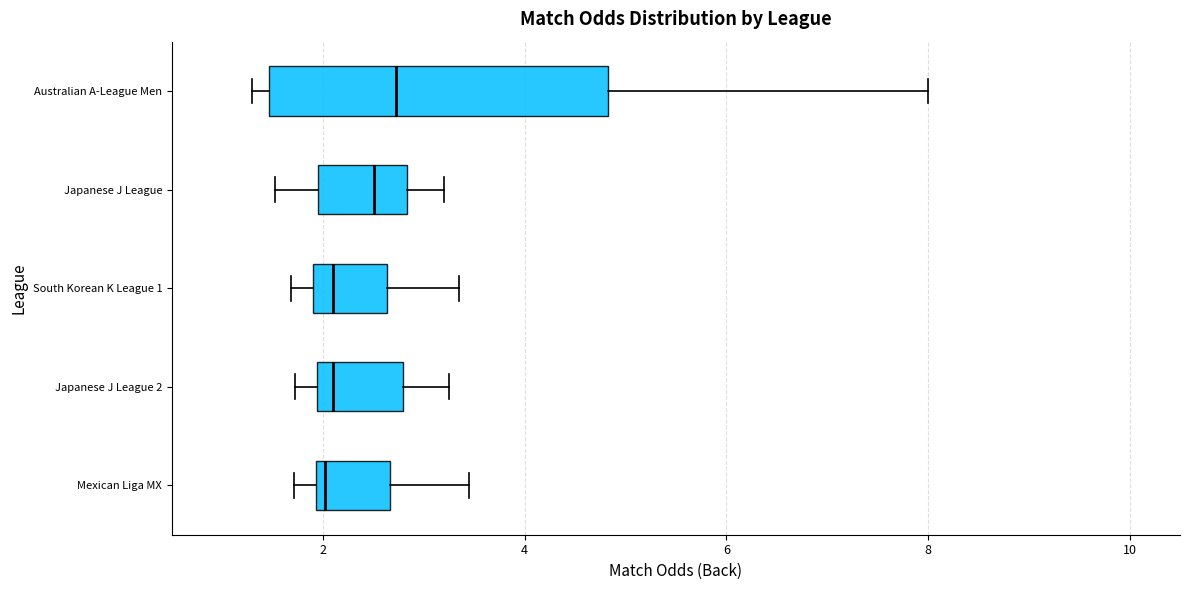

Reading bottom to top, transcribe this box plot: for each box, give where its median line is, the range the box spans, and where its two whiskers end, as read against the x-axis. The values are not printed on the chart, so give them approximately, as read against the axis.

Mexican Liga MX: median 2.0 (just right of the box's left edge), box 2.0 to 2.6, whiskers 1.8 to 3.4
Japanese J League 2: median 2.2, box 2.0 to 2.8, whiskers 1.8 to 3.2
South Korean K League 1: median 2.2, box 2.0 to 2.6, whiskers 1.6 to 3.4
Japanese J League: median 2.6, box 2.0 to 2.8, whiskers 1.6 to 3.2
Australian A-League Men: median 2.8, box 1.4 to 4.8, whiskers 1.2 to 8.0